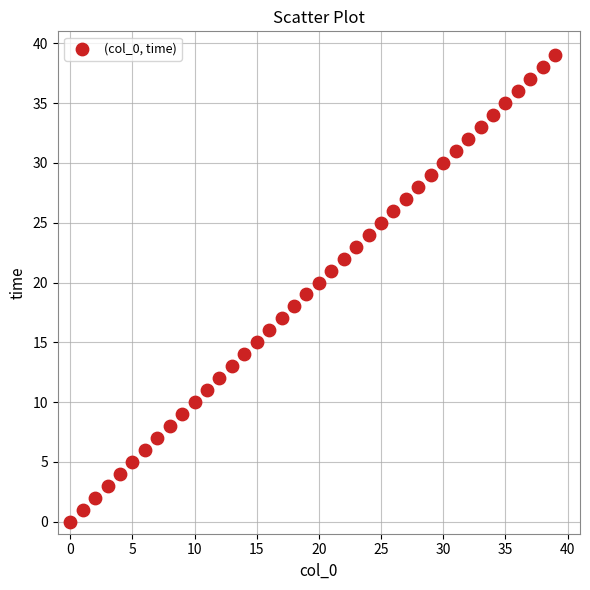

What is the range of Y values (max minus min)?

39